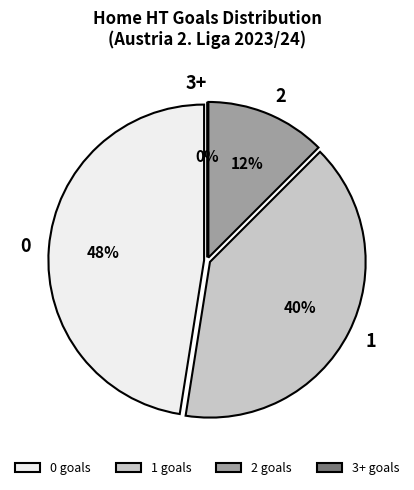

What is the smallest slice in the pie chart?

3+